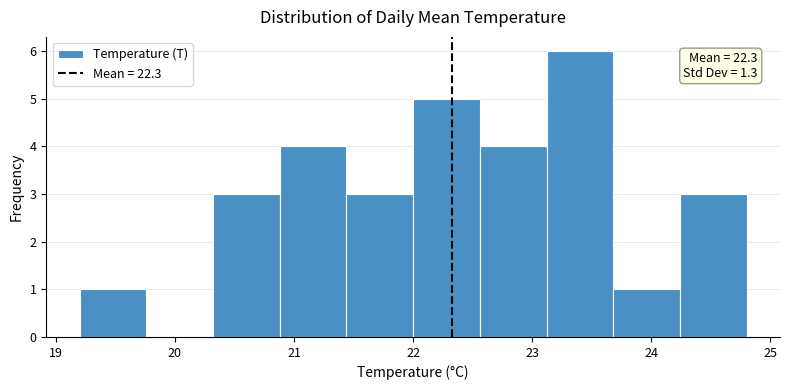

Over which range of the x-axis is the bar tallest?

23.12 to 23.68